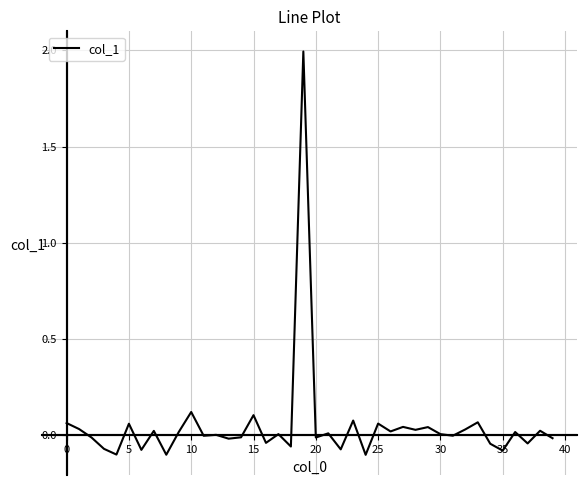

What is the difference between the maximum and minimum values?

2.1